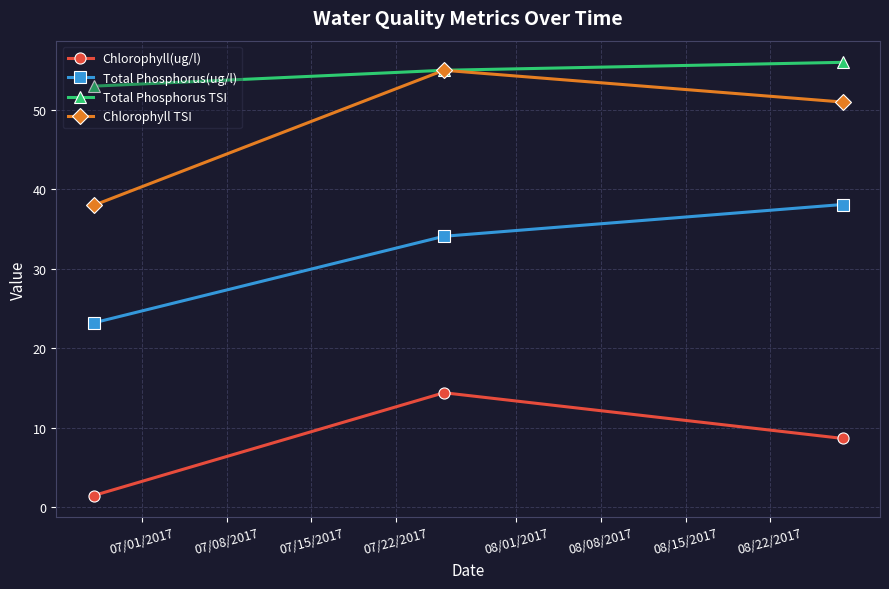

What is the greatest value displayed?

56.0